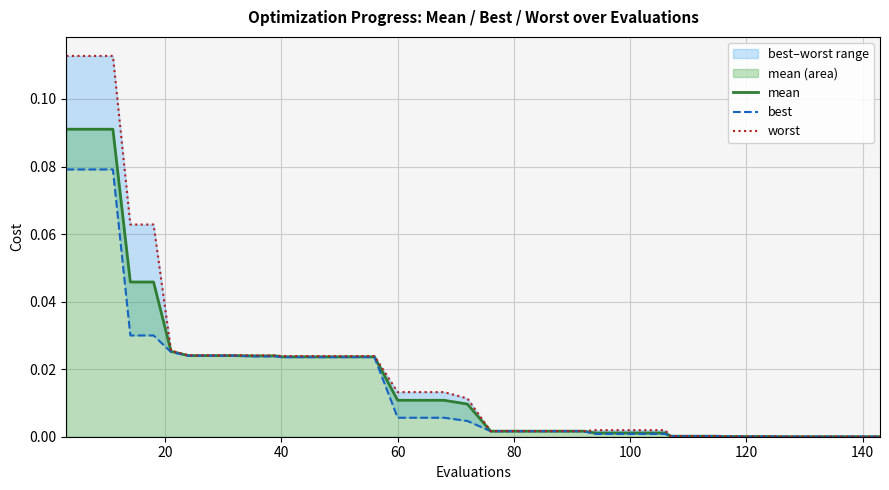

True or false: mean and worst cross at least once.

False